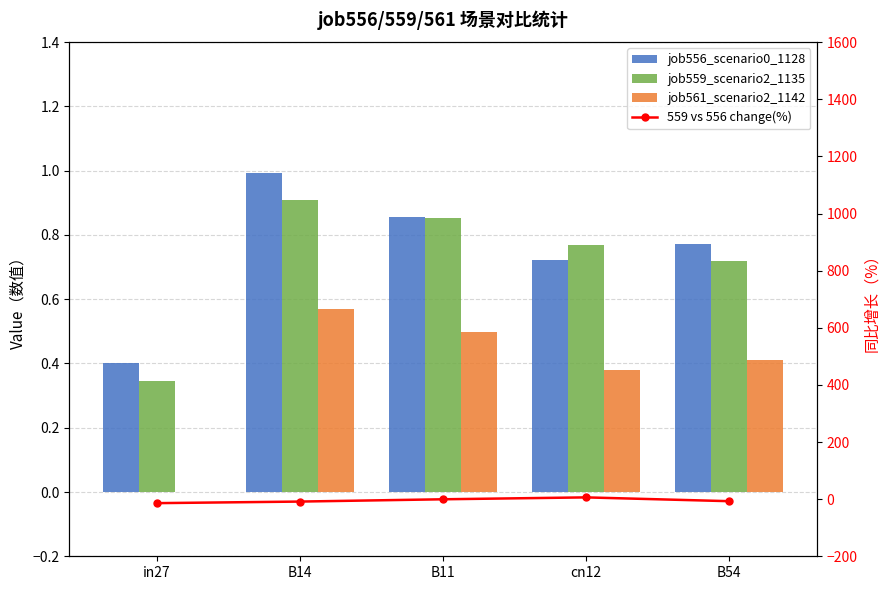

Reading right to left, list all the values displayed in this chart.

job556_scenario0_1128: B54=0.8	cn12=0.7	B11=0.9	B14=1.0	in27=0.4
job559_scenario2_1135: B54=0.7	cn12=0.8	B11=0.9	B14=0.9	in27=0.3
job561_scenario2_1142: B54=0.4	cn12=0.4	B11=0.5	B14=0.6	in27=0.0
559 vs 556 change(%): B54=-7.1	cn12=6.2	B11=-0.4	B14=-8.4	in27=-13.9